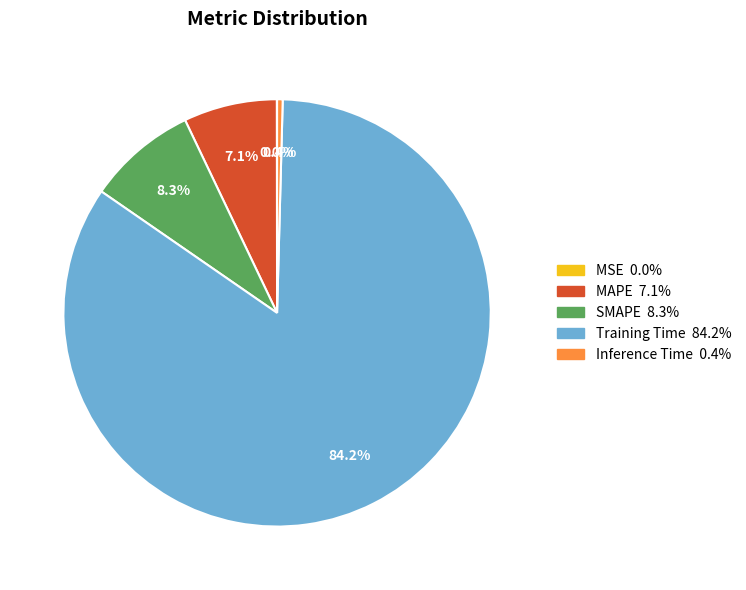

To the nearest percent, what is the difference between the Inference Time and Training Time slice percentages?

84%